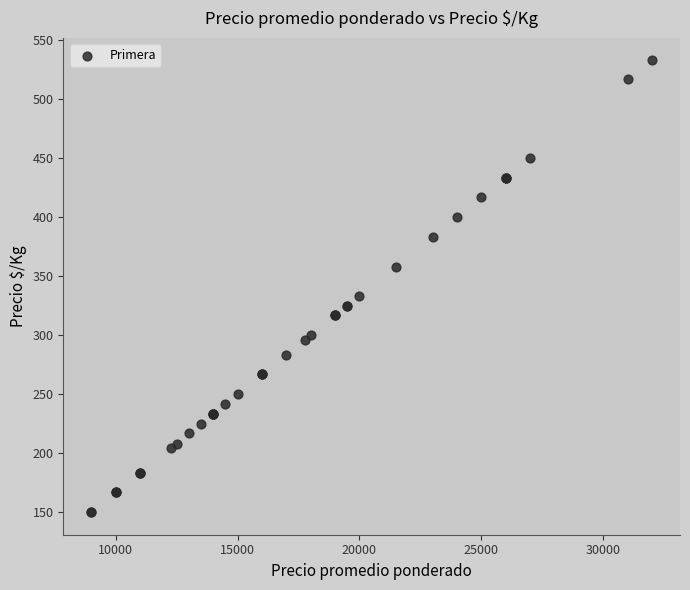

What Y value in the scatter plot is closest to 341?

333